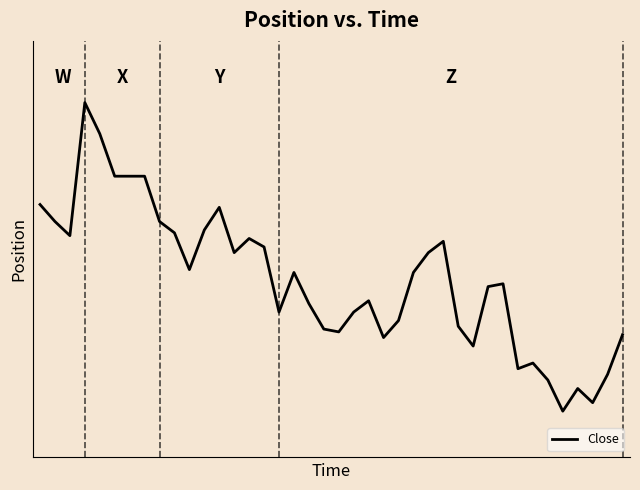

Does the chart have visible grid lines?

No